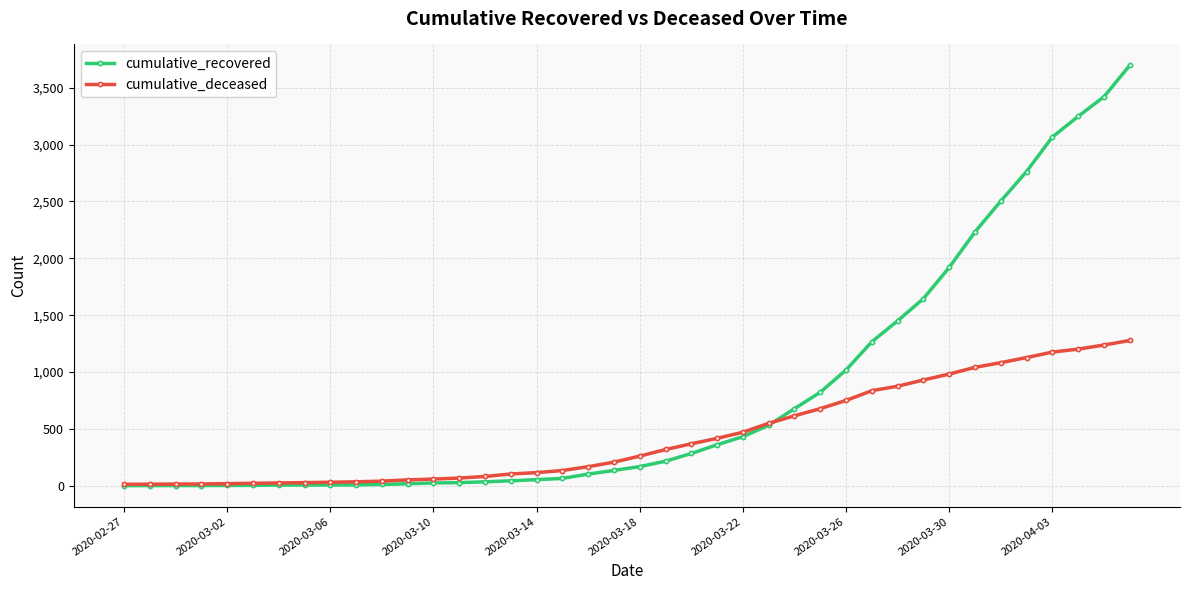

Which series has the largest total across all categories?

cumulative_recovered